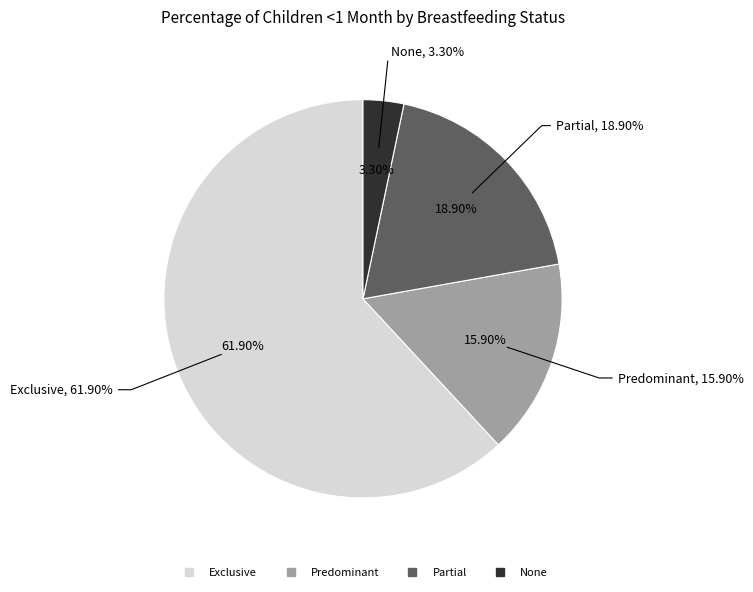

What percentage is the Exclusive slice, to the nearest percent?

62%